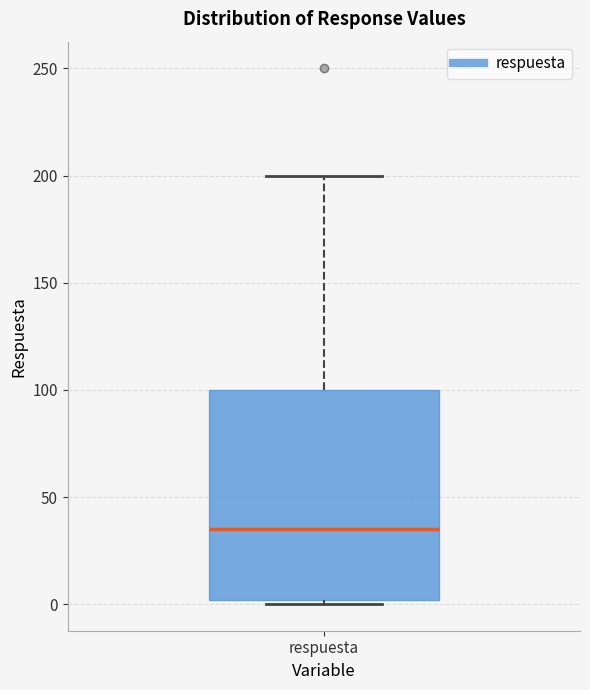

Where does the upper whisker of the box for respuesta end on the y-axis? The values are not printed on the chart, so give them approximately, as read against the axis.

200